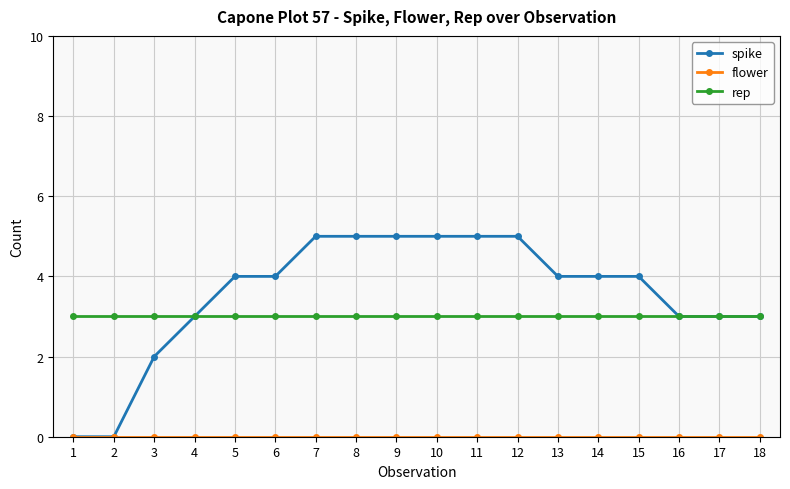

What is the total value across all series at 18?

6